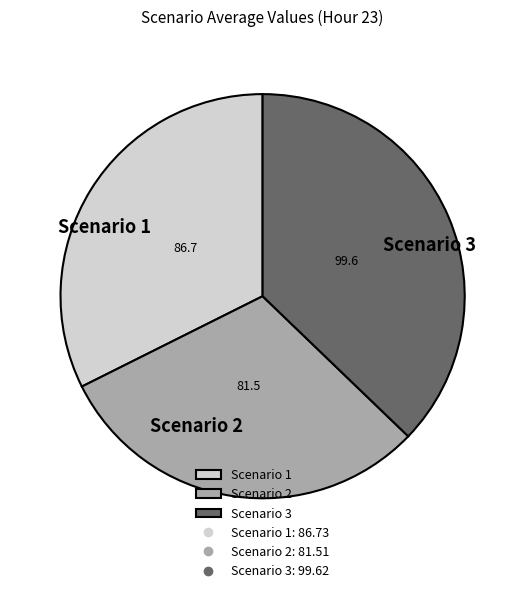

Rank the categories by value from highest to lowest.

Scenario 3, Scenario 1, Scenario 2